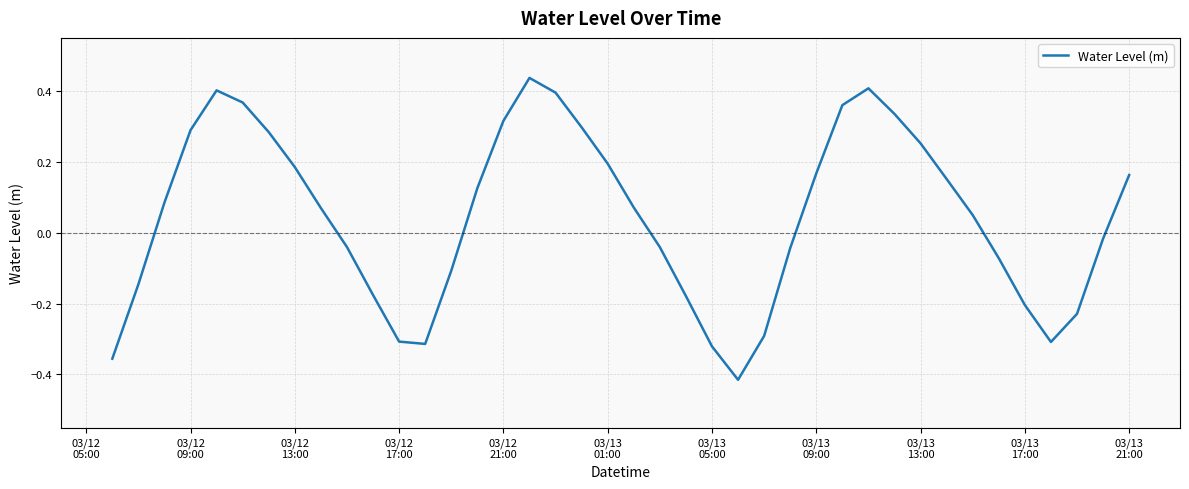

How many categories are shown in the chart?

40